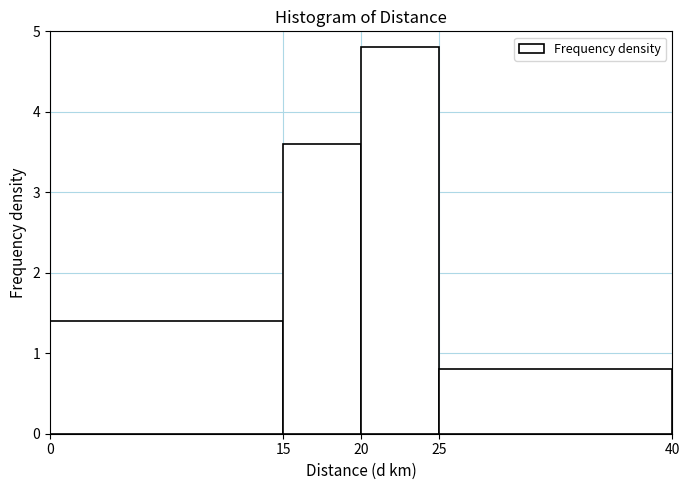

Reading left to right, transcribe this chart: for each bar, give the range it covers on the x-axis and its height. The values are not printed on the chart, so give them approximately, as read against the axis.

0 to 15: 1.4
15 to 20: 3.6
20 to 25: 4.8
25 to 40: 0.8